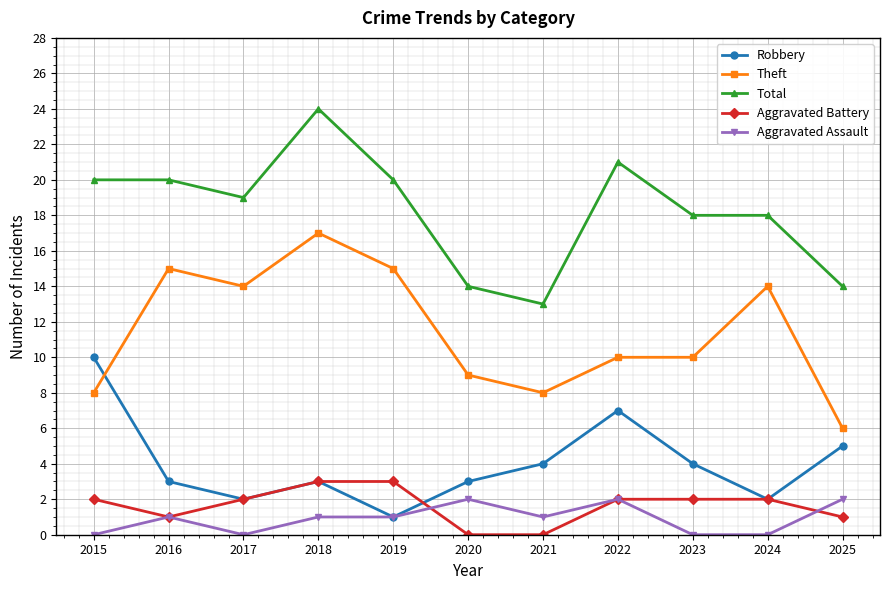

What is the value of the Aggravated Battery point at the 1st from the left?

2